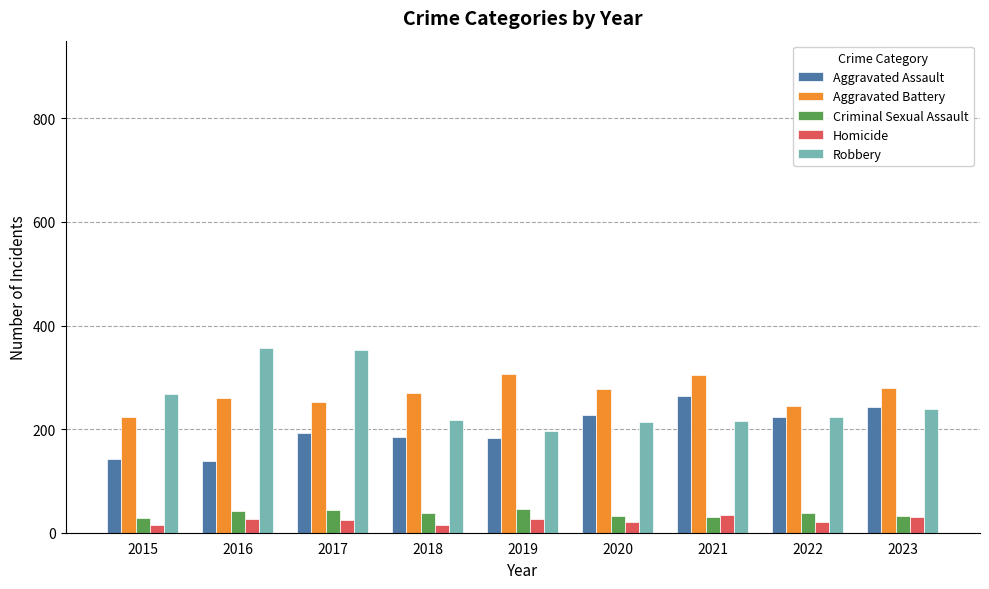

At how many categories does at least one series exceed 341?

2